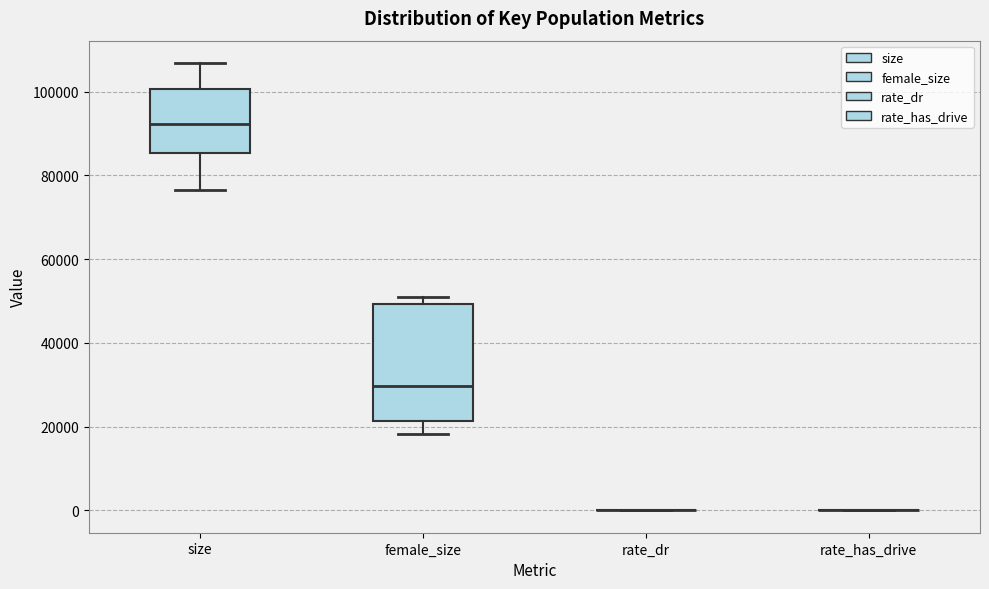

Reading left to right, transcribe this box plot: for each box, give where its median line is, the range the box spans, and where its two whiskers end, as read against the y-axis. The values are not printed on the chart, so give them approximately, as read against the axis.

size: median 92000, box 86000 to 100000, whiskers 76000 to 106000
female_size: median 30000, box 22000 to 50000, whiskers 18000 to 50000 (just above the box's upper edge)
rate_dr: box collapsed to a line at 0, whiskers 0 to 0
rate_has_drive: box collapsed to a line at 0, whiskers 0 to 0